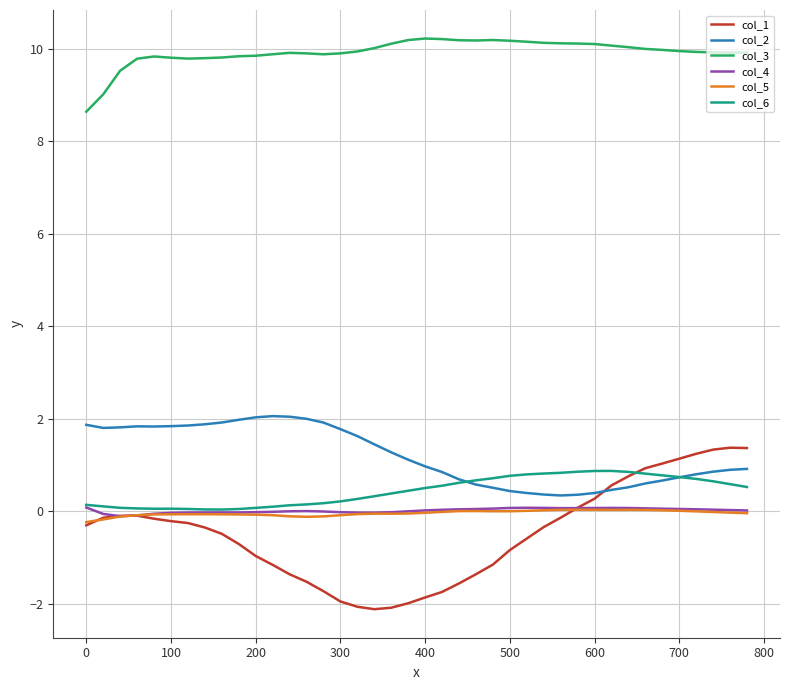

Which series has the widest spread of values?

col_1